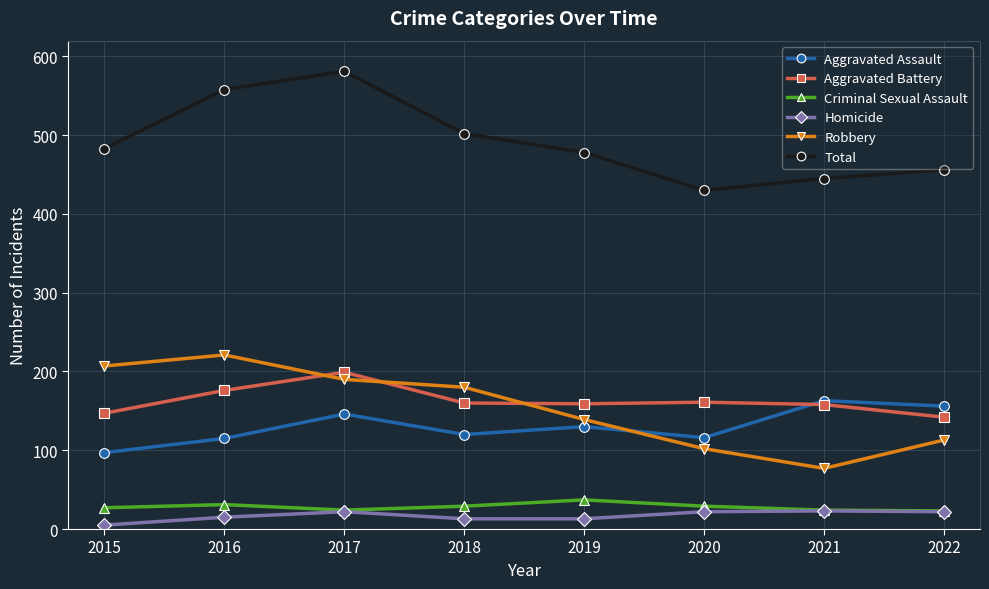

The Robbery series shows 77 at 2021. True or false?

True